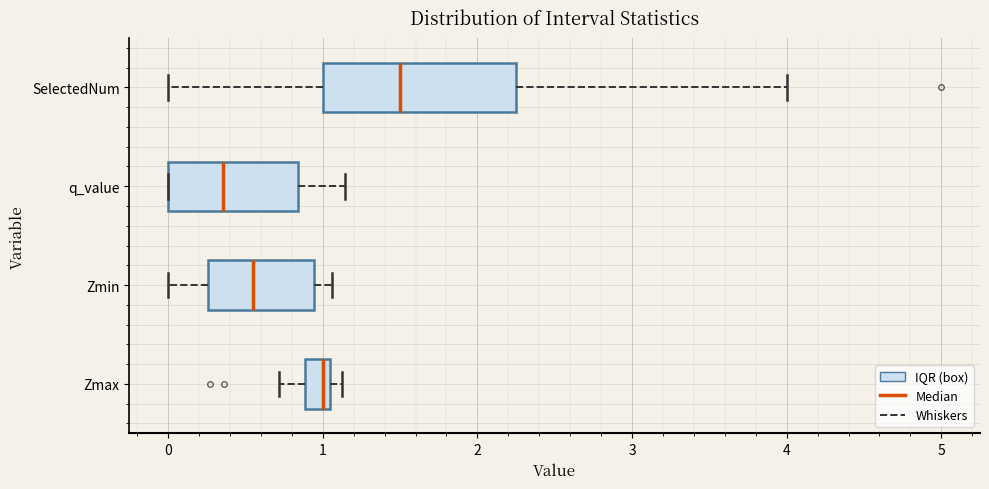

Which box's median line is the furthest to the left?

q_value